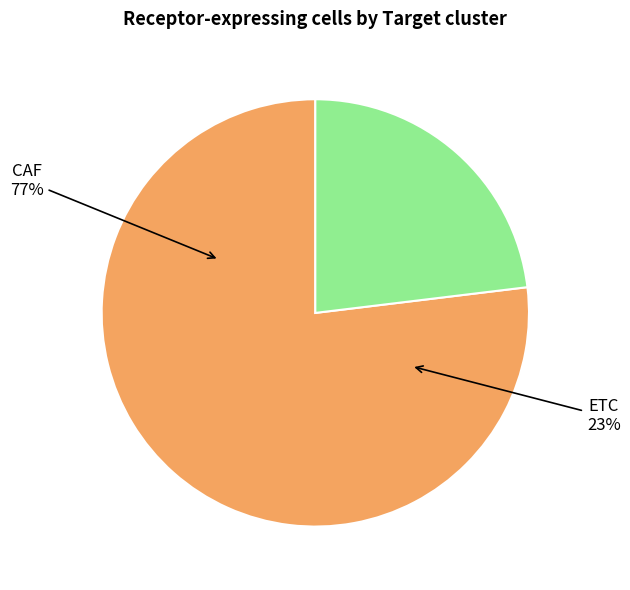

What percentage is the CAF slice, to the nearest percent?

77%